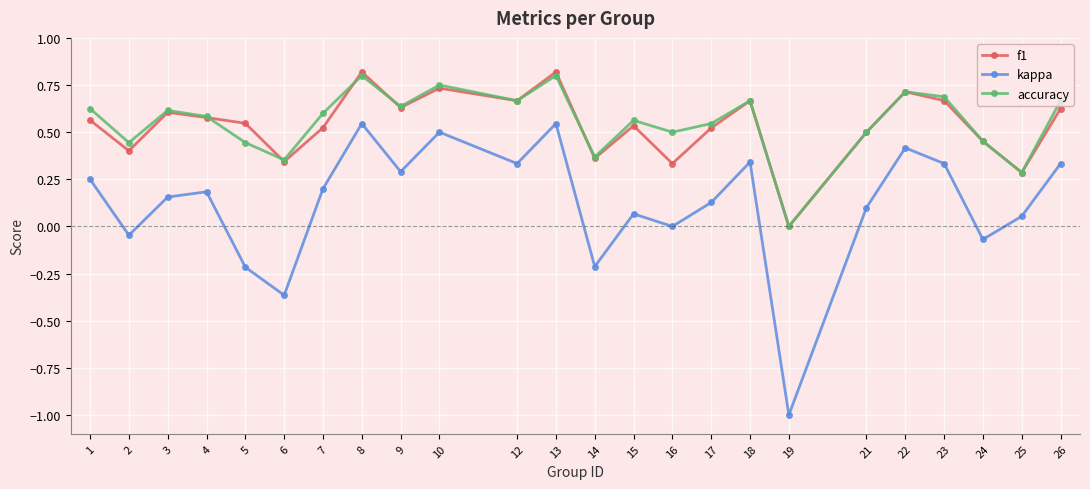

The value of f1 at 2 is 0.4. True or false?

True